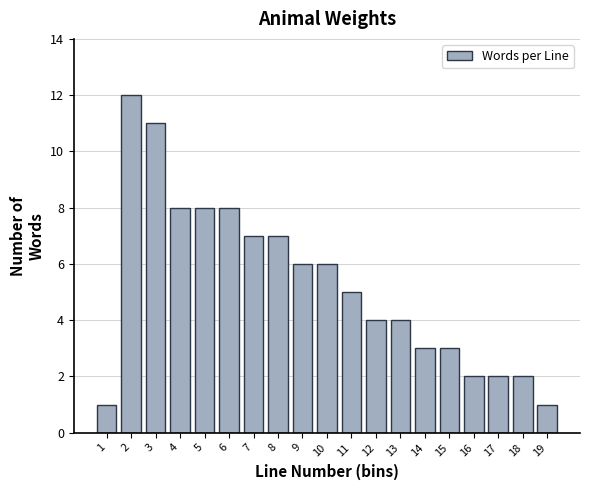

Reading left to right, list all the values displayed in this chart.

1=1	2=12	3=11	4=8	5=8	6=8	7=7	8=7	9=6	10=6	11=5	12=4	13=4	14=3	15=3	16=2	17=2	18=2	19=1